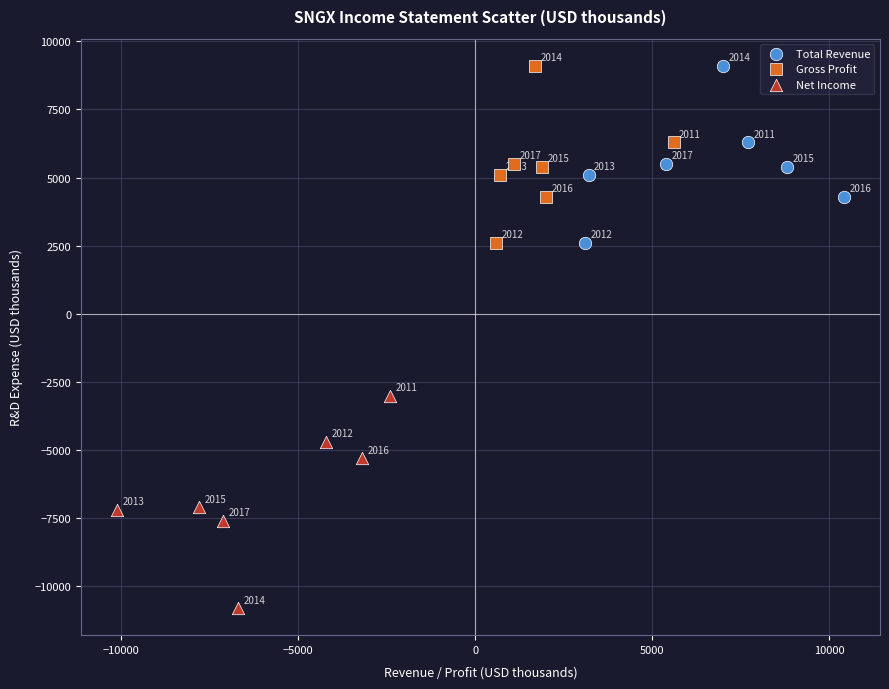

Which series contains the lowest Y value?

Net Income